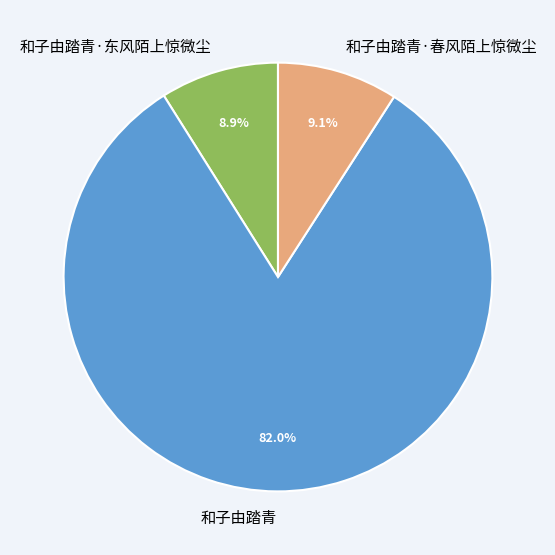

Does any single category account for the majority?

Yes